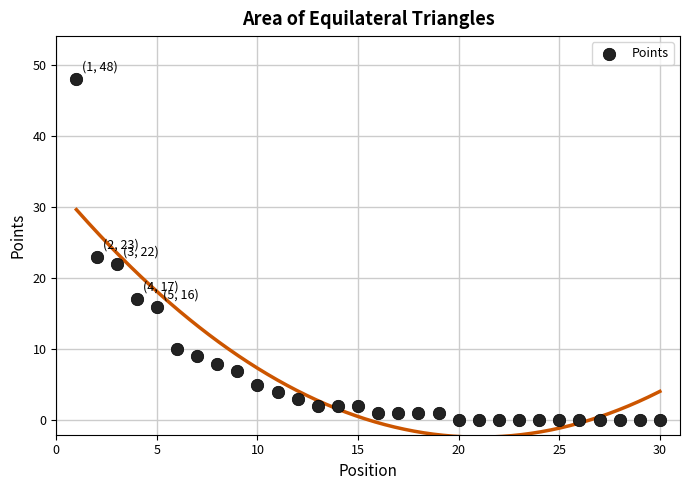

What is the range of Y values (max minus min)?

48